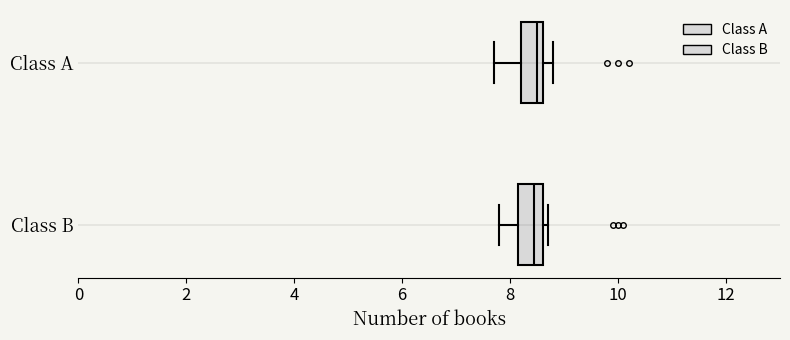

Reading bottom to top, read every box against the x-axis: the position of its median line, the range the box covers, and the ends of its whiskers. The values are not printed on the chart, so give them approximately, as read against the axis.

Class B: median 8.4, box 8.2 to 8.6, whiskers 7.8 to 8.8
Class A: median 8.6 (just left of the box's right edge), box 8.2 to 8.6, whiskers 7.8 to 8.8